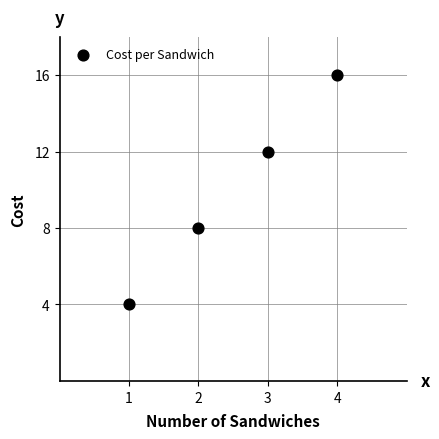

What is the range of Y values (max minus min)?

12